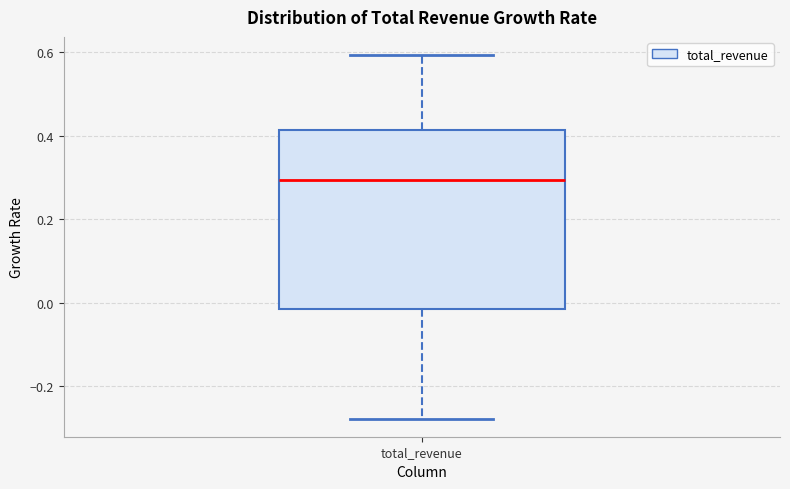

Where does the median line of the box for total_revenue sit on the y-axis? The values are not printed on the chart, so give them approximately, as read against the axis.

0.30